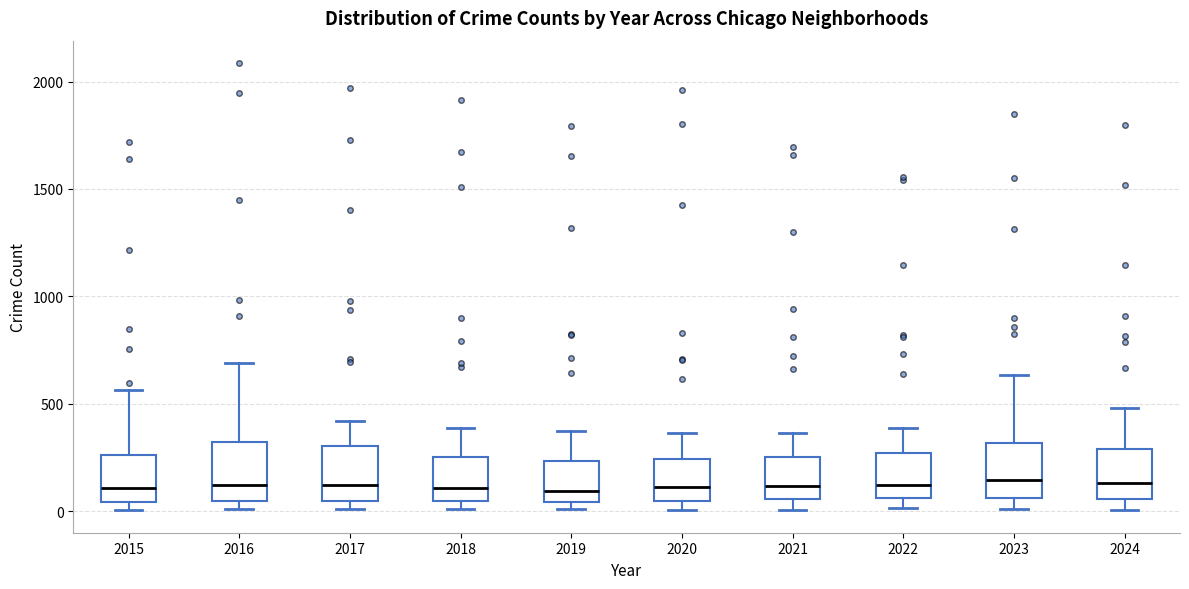

Where is the upper edge of the box at x = 2016 on the y-axis? The values are not printed on the chart, so give them approximately, as read against the axis.

300